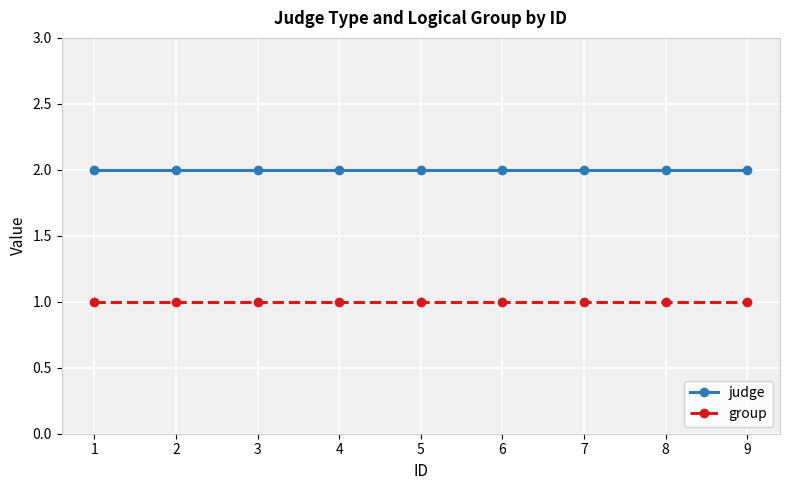

What is the value of the group point at the 8th from the left?

1